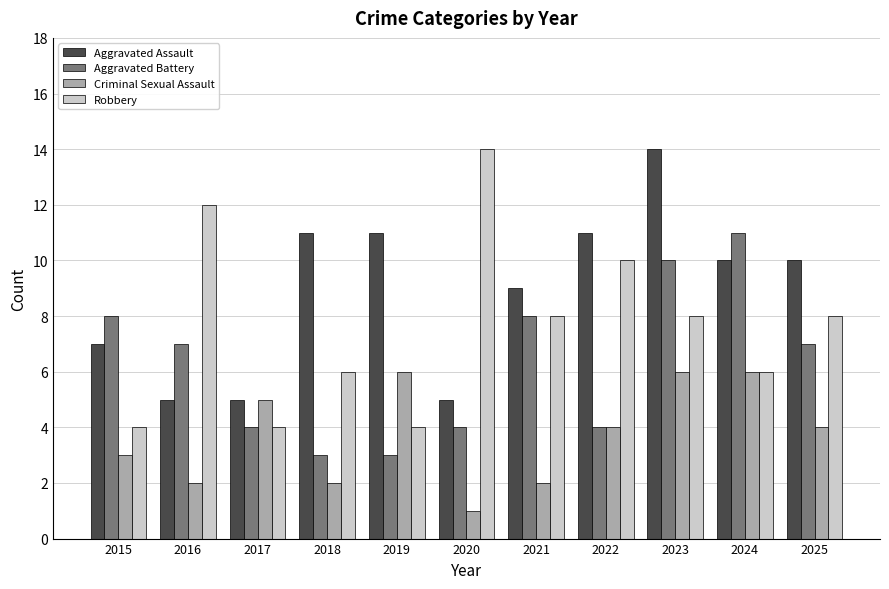

What are all the series names shown in the legend?

Aggravated Assault, Aggravated Battery, Criminal Sexual Assault, Robbery